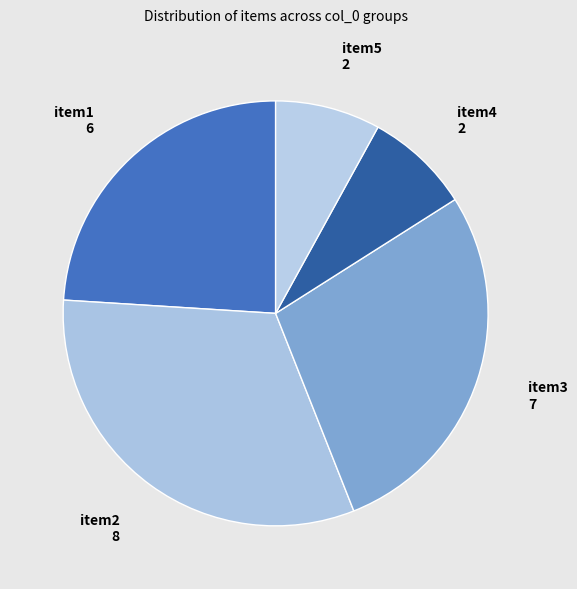

The item5 slice represents 8% of the pie. True or false?

True